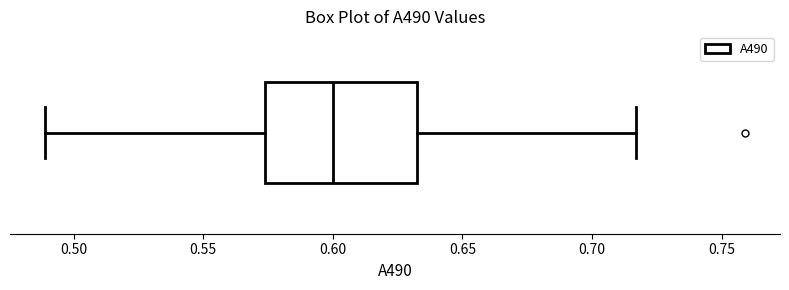

Where does the median line of the box sit on the x-axis? The values are not printed on the chart, so give them approximately, as read against the axis.

0.600